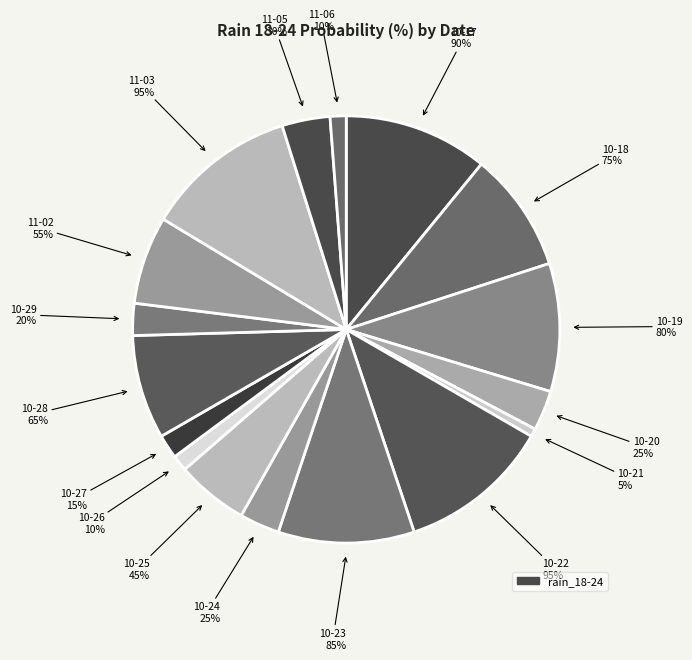

Is there any slice that represents more than half of the pie?

No